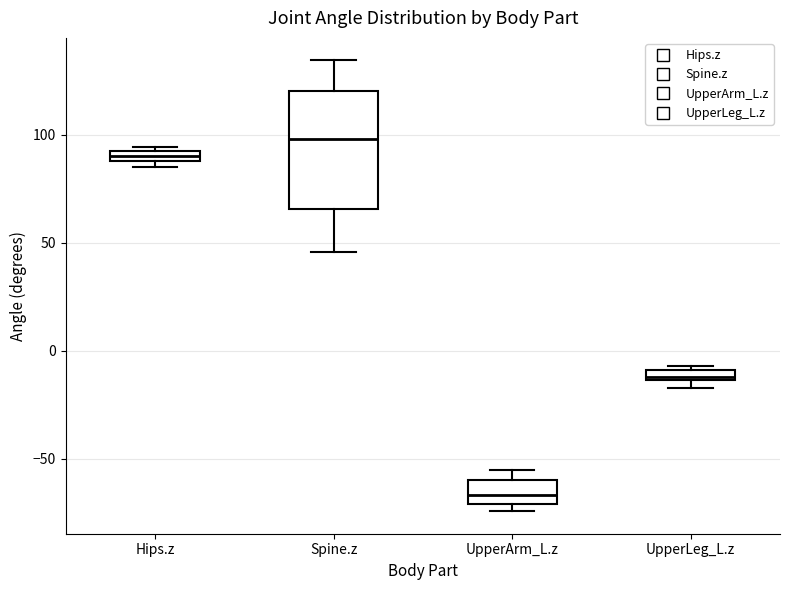

Which box's median line is the lowest?

UpperArm_L.z